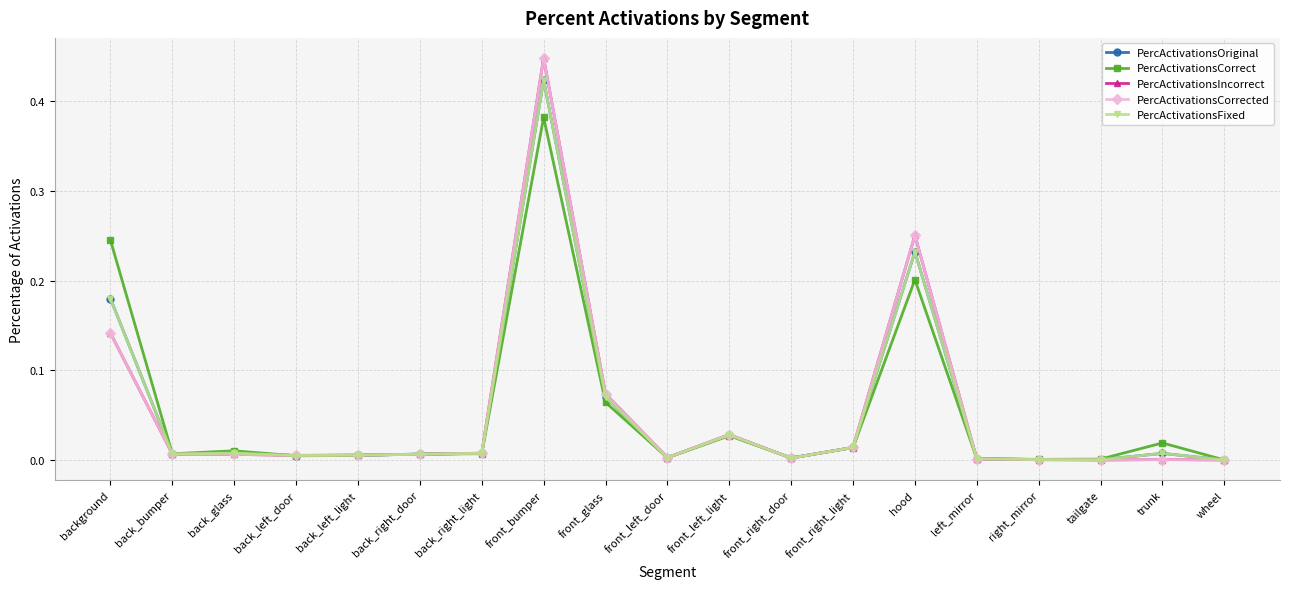

What is the average value of the PercActivationsOriginal series?

0.1